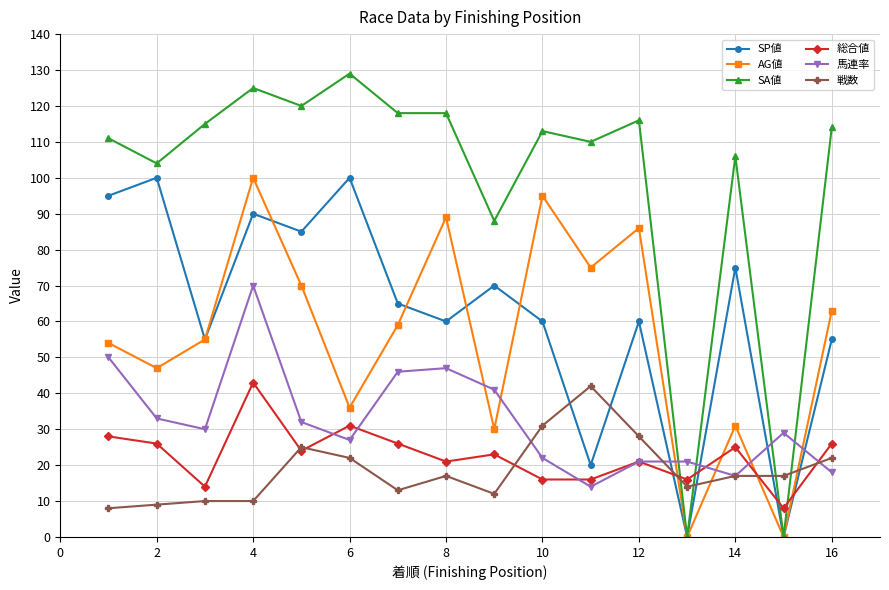

True or false: 馬連率 has more than 2 points higher than both neighbors.

True